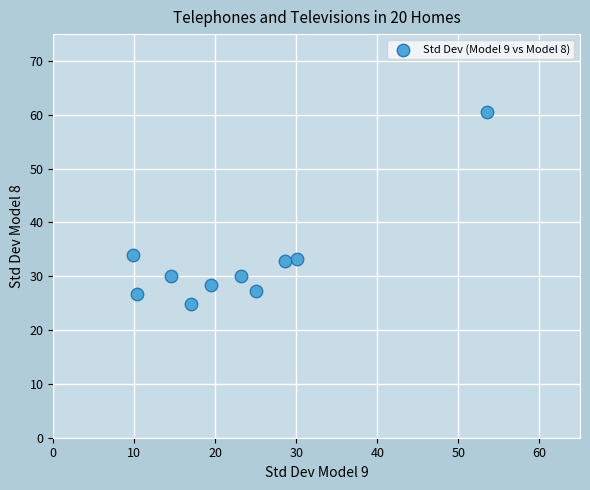

What Y value in the scatter plot is closest to 42?

34.0